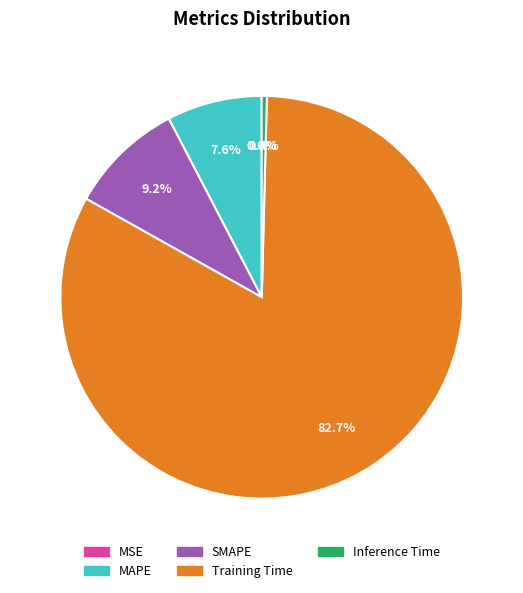

Do Training Time and SMAPE together represent more than half of the pie?

Yes